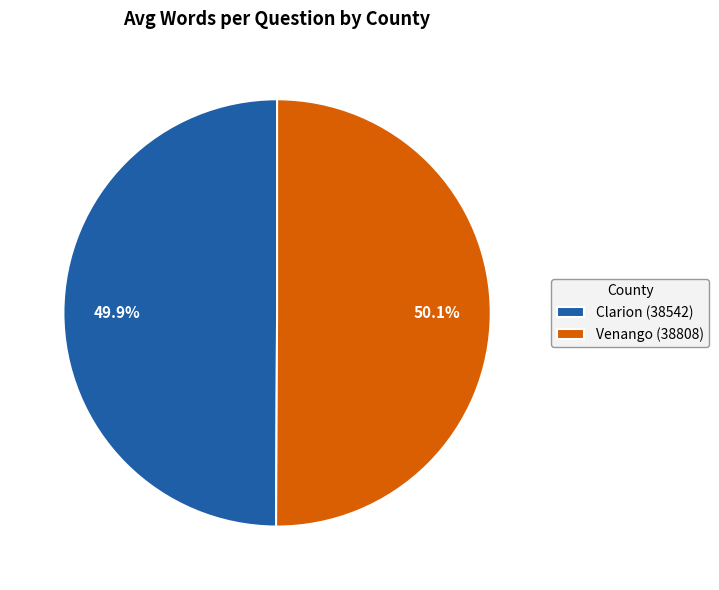

To the nearest percent, what is the combined percentage of Venango (38808) and Clarion (38542)?

100%